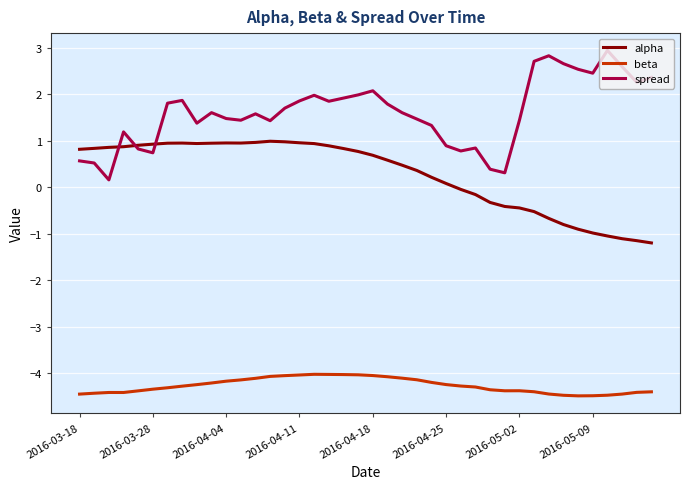

True or false: alpha and beta cross at least once.

False